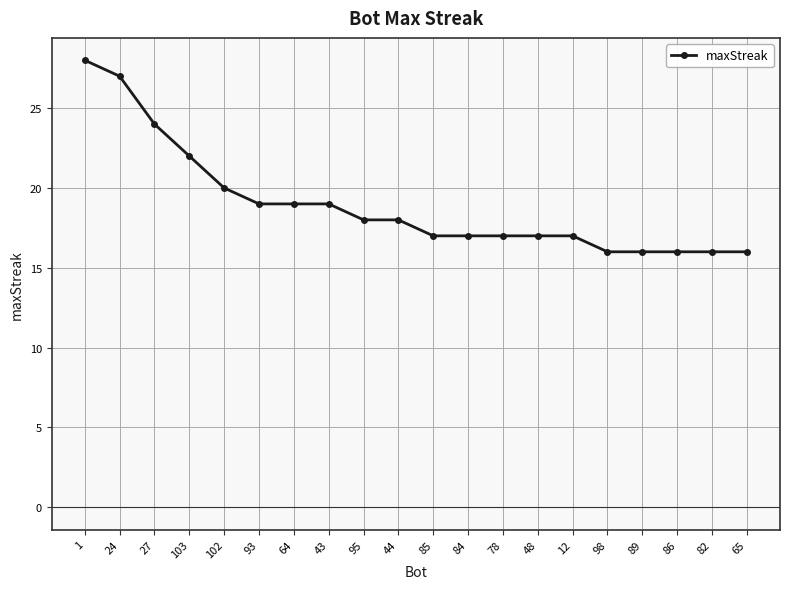

What is the average value?

19